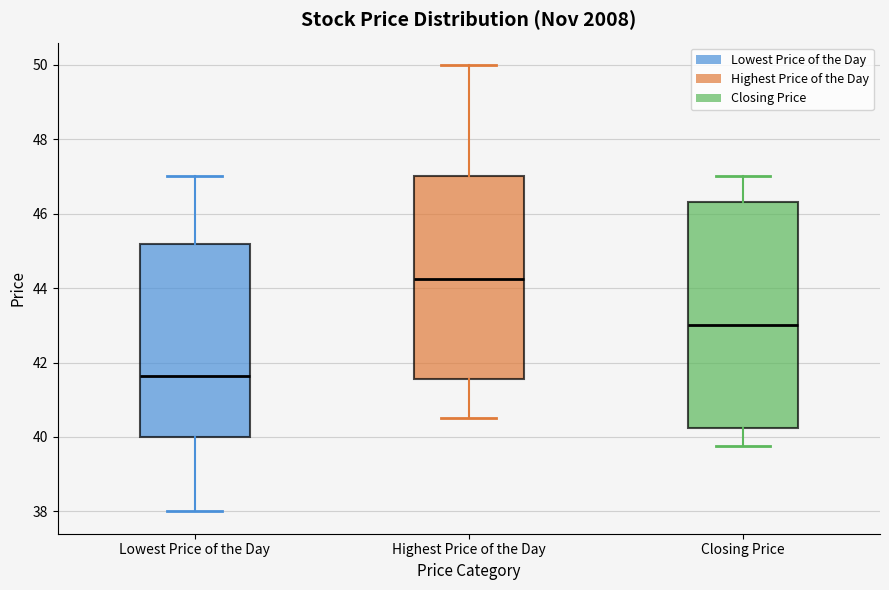

Reading left to right, read every box against the y-axis: the position of its median line, the range the box covers, and the ends of its whiskers. The values are not printed on the chart, so give them approximately, as read against the axis.

Lowest Price of the Day: median 41.6, box 40.0 to 45.2, whiskers 38.0 to 47.0
Highest Price of the Day: median 44.2, box 41.6 to 47.0, whiskers 40.6 to 50.0
Closing Price: median 43.0, box 40.2 to 46.4, whiskers 39.8 to 47.0